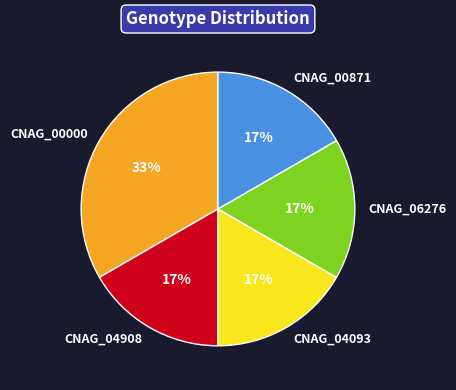

True or false: CNAG_04908 accounts for 17% of the total.

True